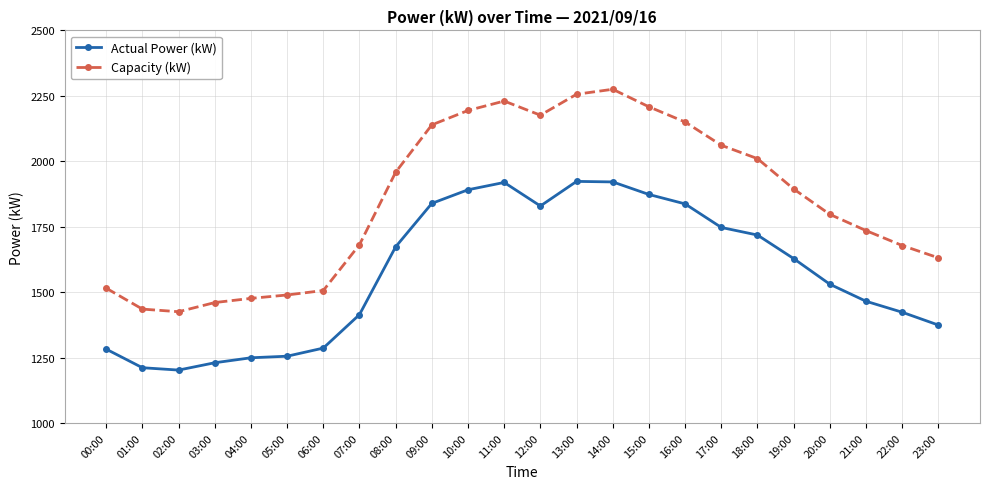

What is the label of the 21st point from the right?

03:00